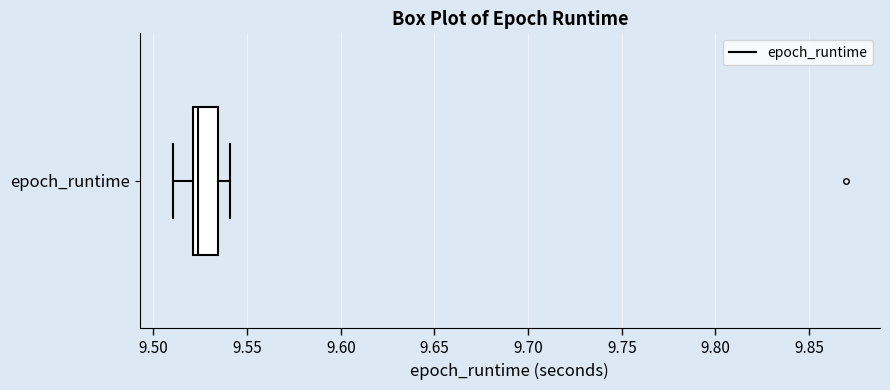

Transcribe this box plot: give where the median line is, the range the box spans, and where the two whiskers end, as read against the x-axis. The values are not printed on the chart, so give them approximately, as read against the axis.

median 9.525, box 9.520 to 9.535, whiskers 9.510 to 9.540